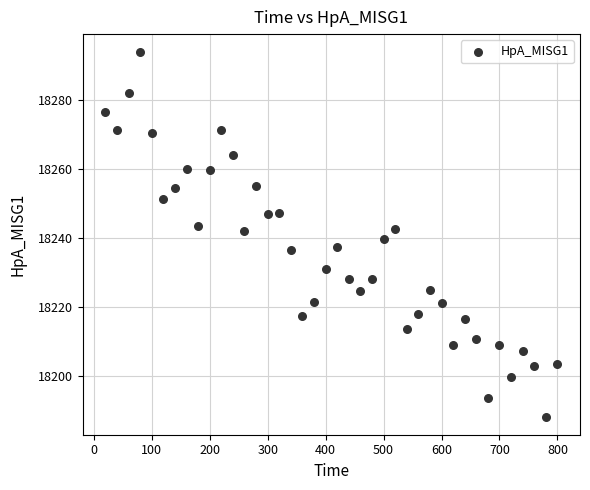

What is the range of Y values (max minus min)?

105.6